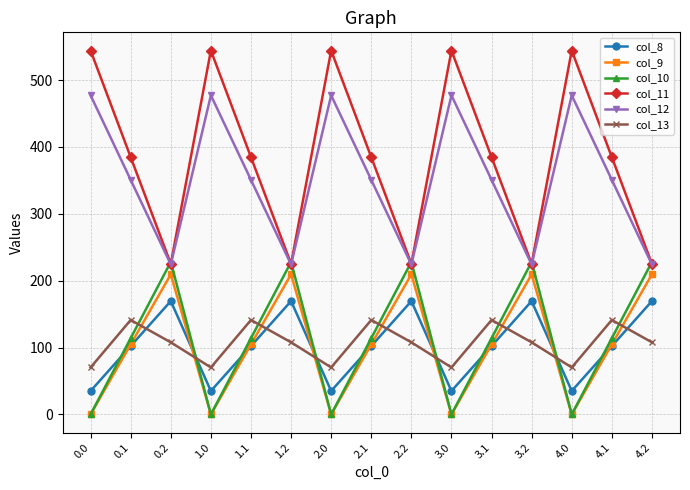

What is the difference between the maximum and minimum values in the col_12 series?

252.9